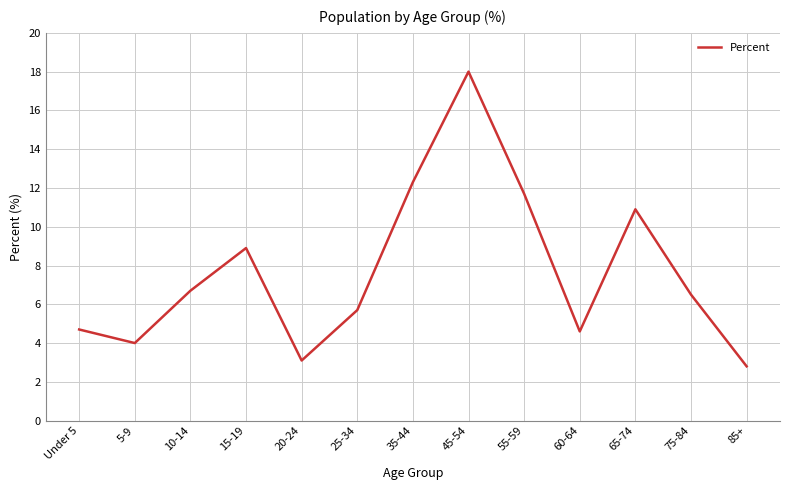

Read the value at 5-9.

4.0